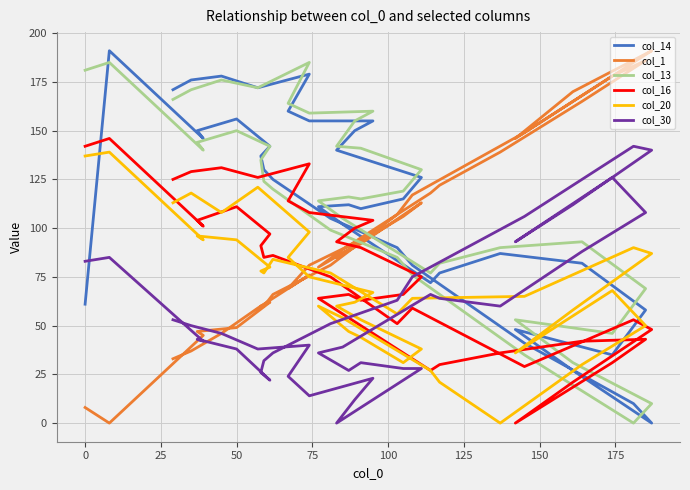

Is it true that col_13 equals 172 at 150?

False